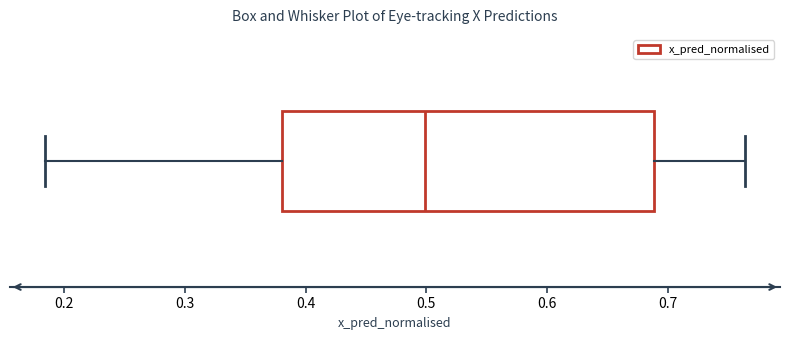

Read this box plot against the x-axis: the position of the median line, the range covered by the box, and the ends of both whiskers. The values are not printed on the chart, so give them approximately, as read against the axis.

median 0.50, box 0.38 to 0.69, whiskers 0.18 to 0.76